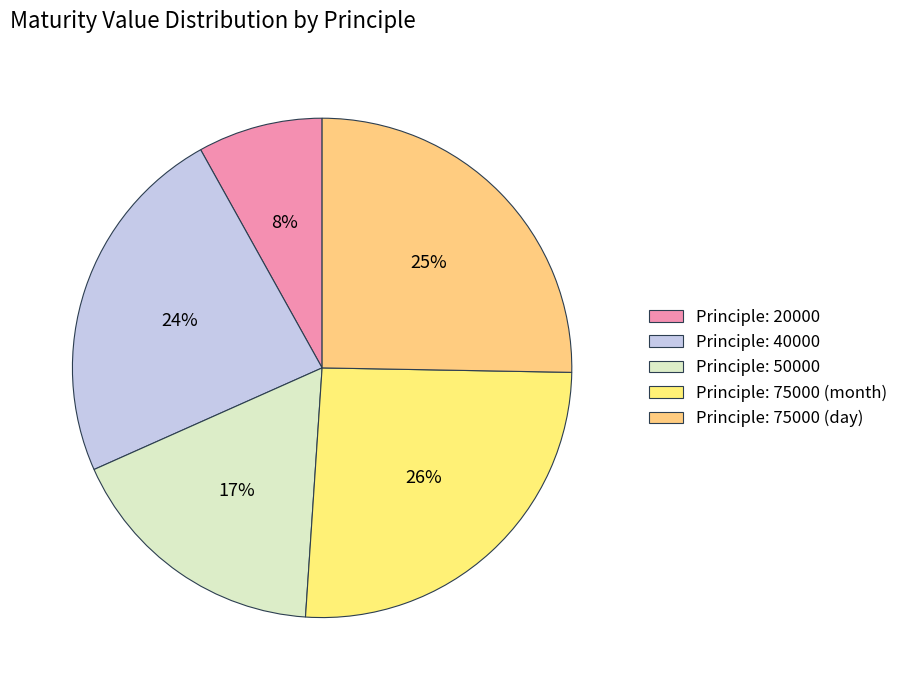

How many slices are in this pie chart?

5